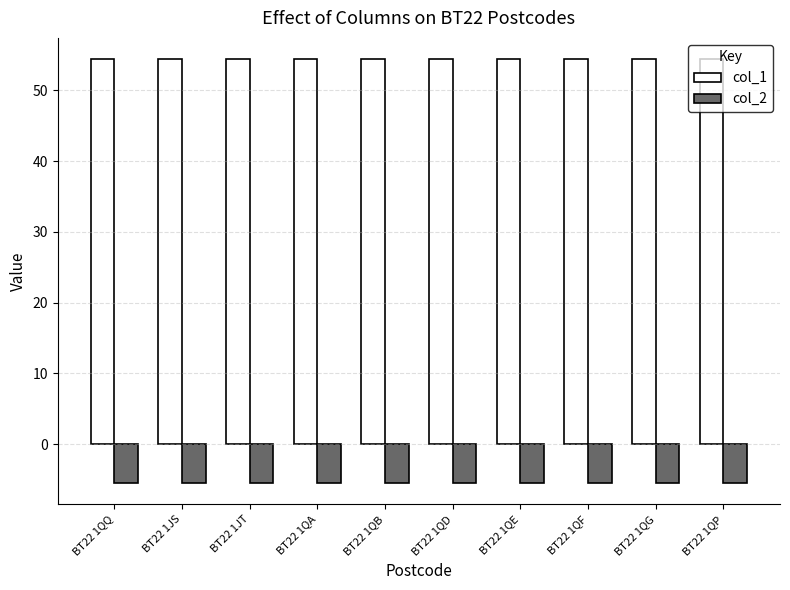

What is the difference between the highest and lowest values at BT22 1JT?

59.9